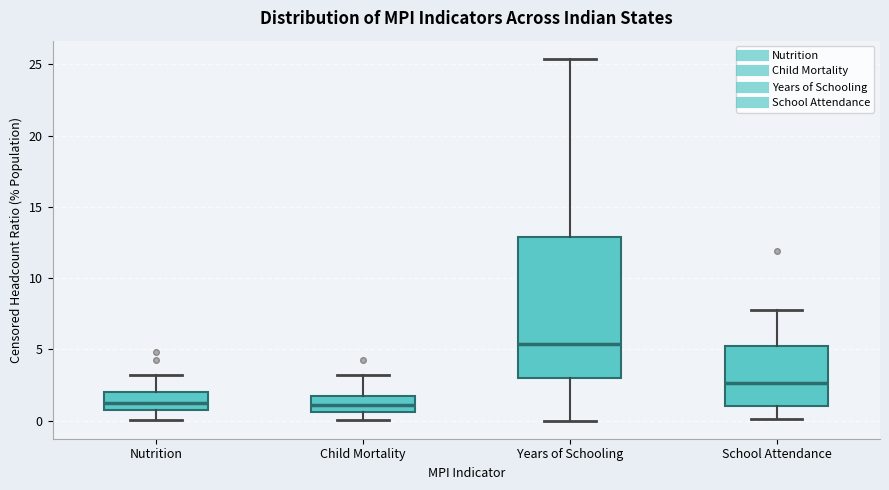

Comparing the boxes themselves (not the whiskers), which one is the tallest?

Years of Schooling